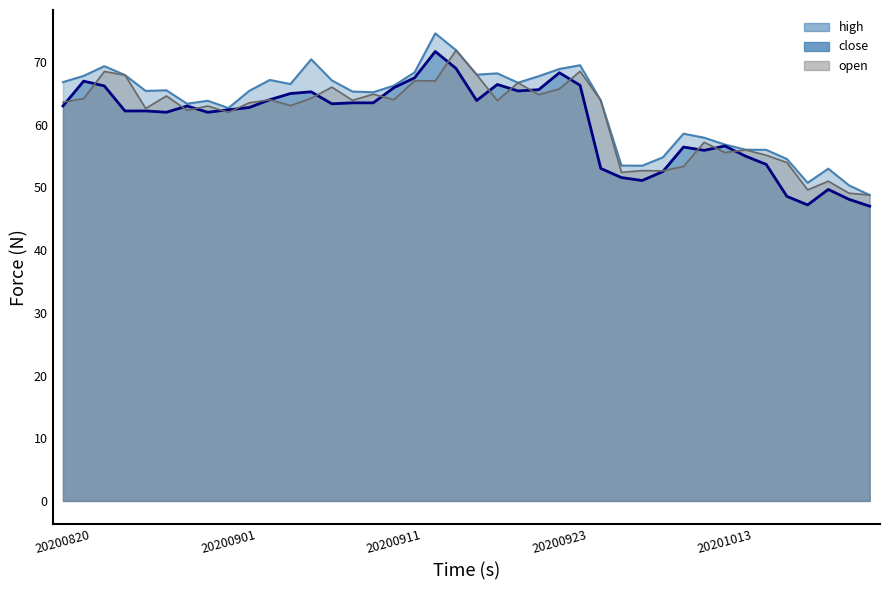

How many interior local valleys does the open series have?

13